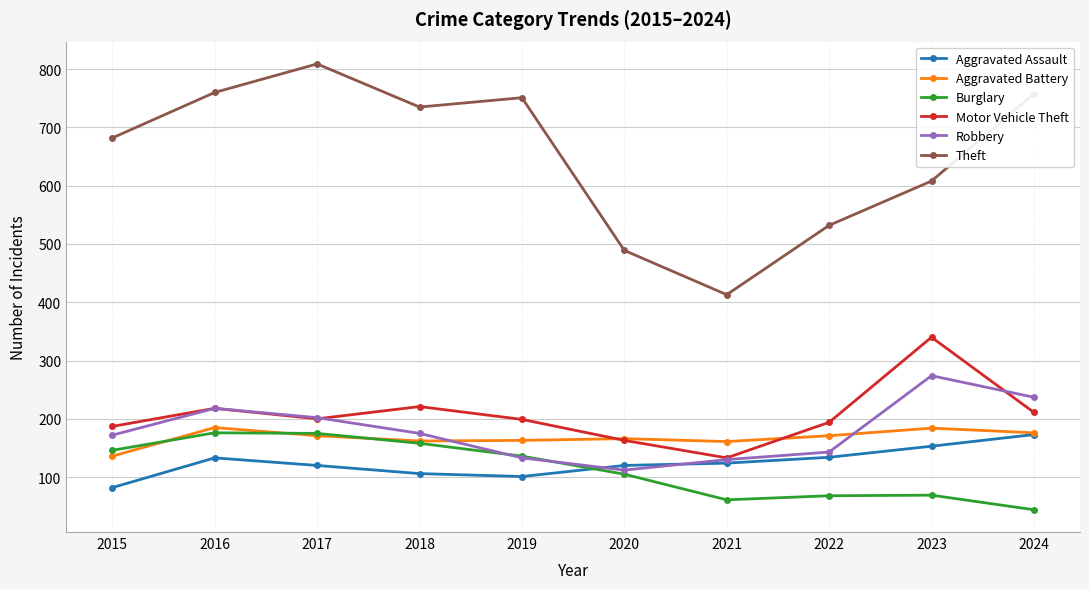

What is the total value across all series at 2020?

1155